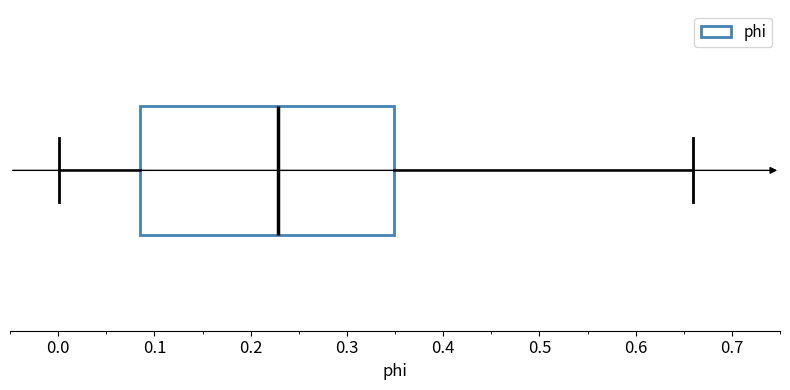

Read this box plot against the x-axis: the position of the median line, the range covered by the box, and the ends of both whiskers. The values are not printed on the chart, so give them approximately, as read against the axis.

median 0.23, box 0.09 to 0.35, whiskers 0.00 to 0.66